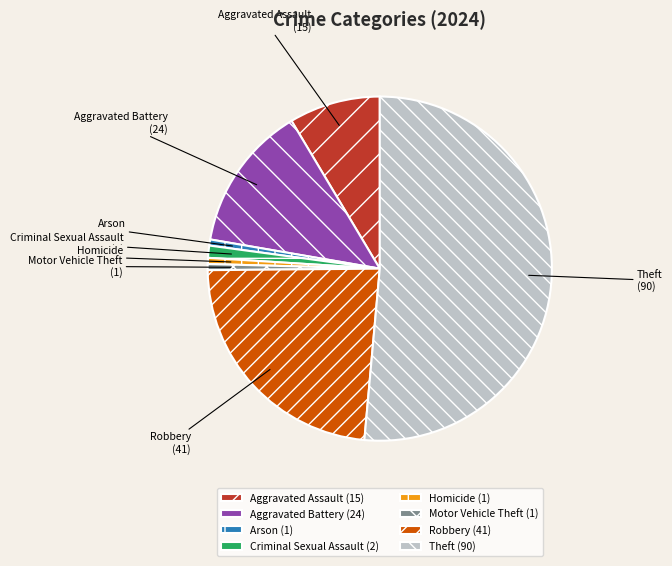

Which has a higher value, Aggravated Battery or Criminal Sexual Assault?

Aggravated Battery